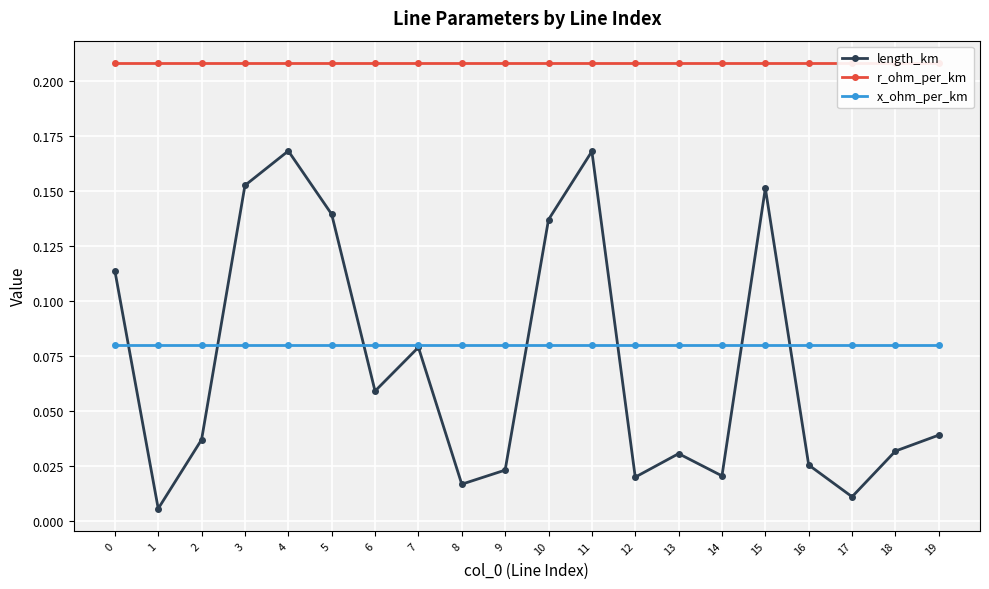

How many data points does each series have?

20